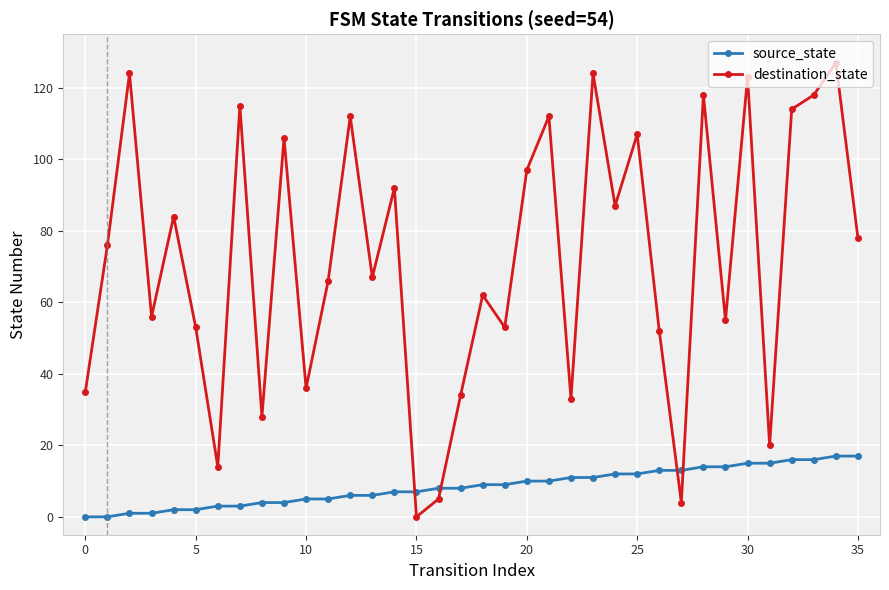

True or false: destination_state and source_state cross at least once.

True